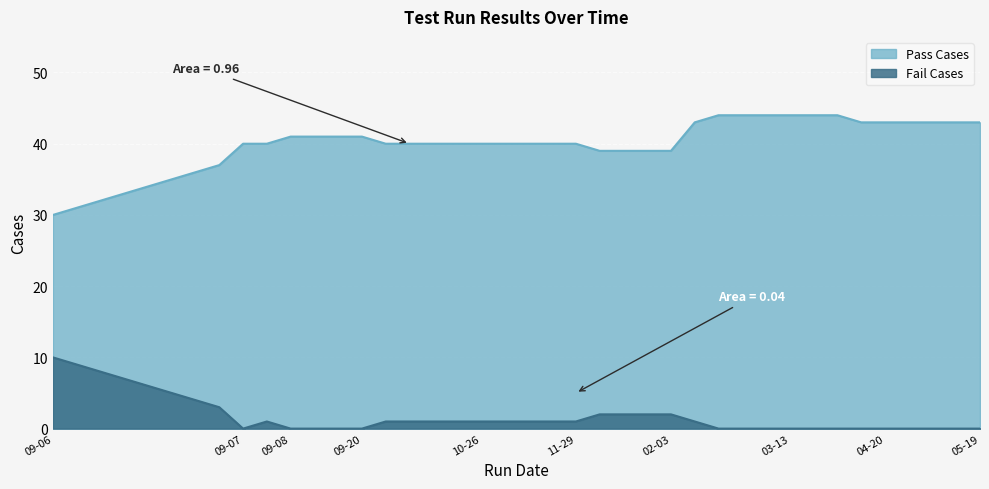

What is the average value of the Fail Cases series?

2